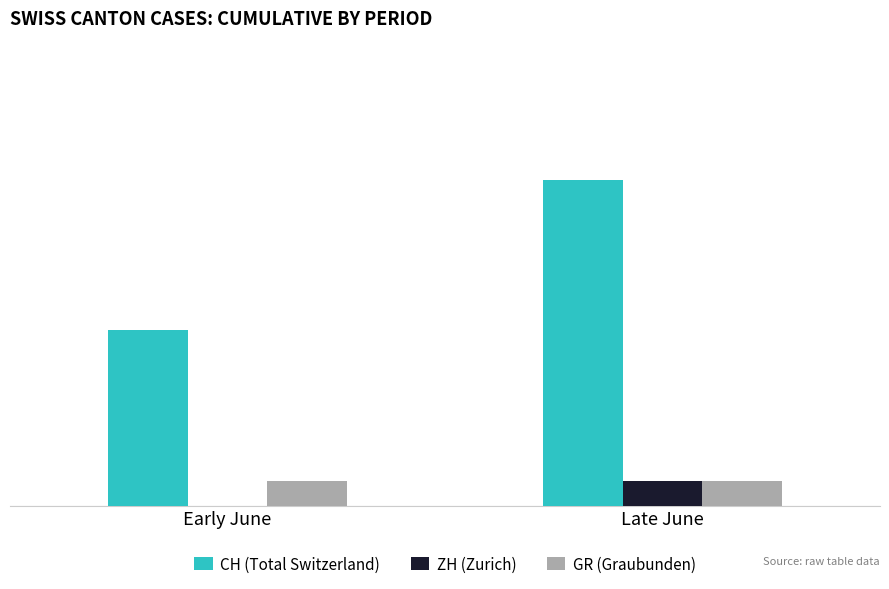

Reading left to right, extract all data points from this chart.

CH (Total Switzerland): Early June=7	Late June=13
ZH (Zurich): Early June=0	Late June=1
GR (Graubunden): Early June=1	Late June=1